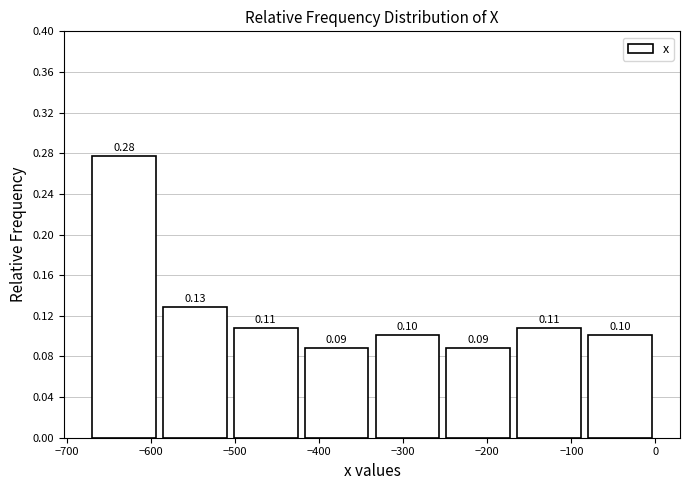

Which range on the x-axis has the tallest bar?

-670 to -590